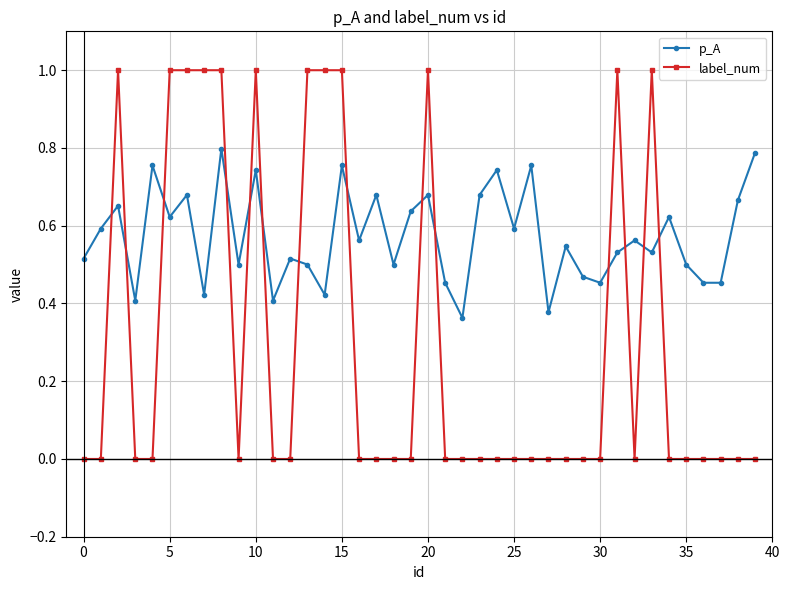

Rank the series by their average value, from highest to lowest.

p_A, label_num